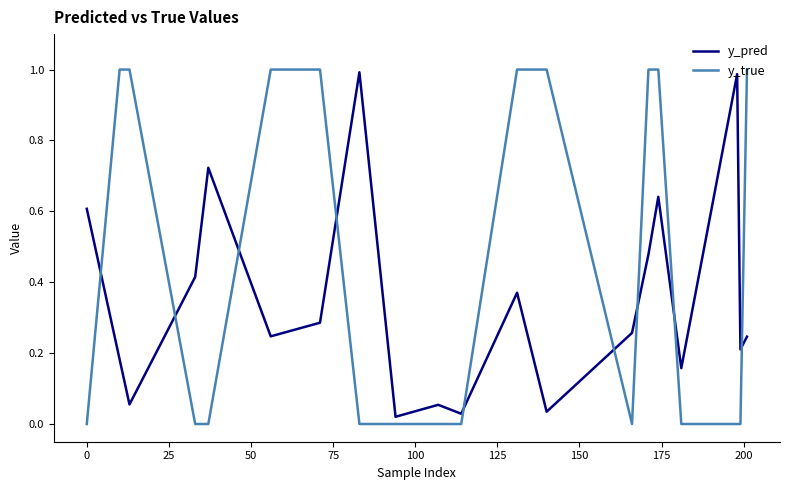

Which series has the largest total across all categories?

y_true